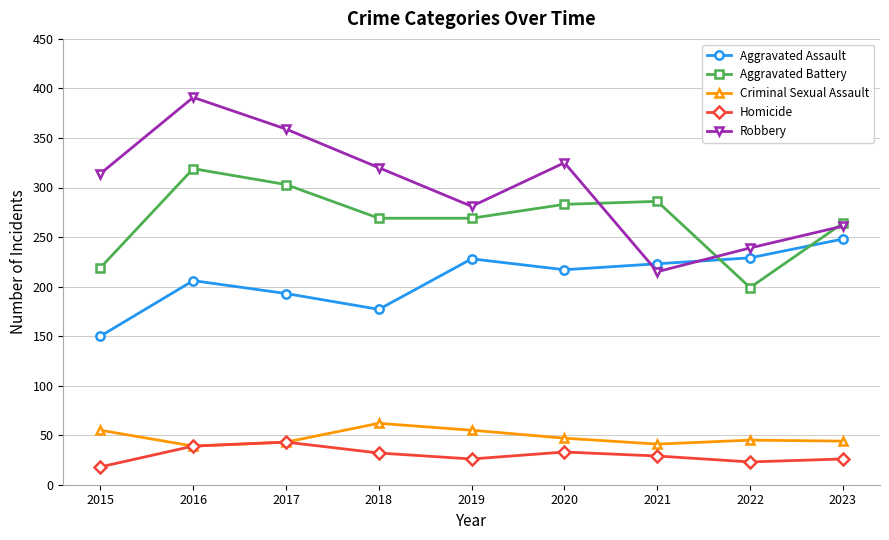

What is the difference between the Robbery values at 2023 and 2021?

46